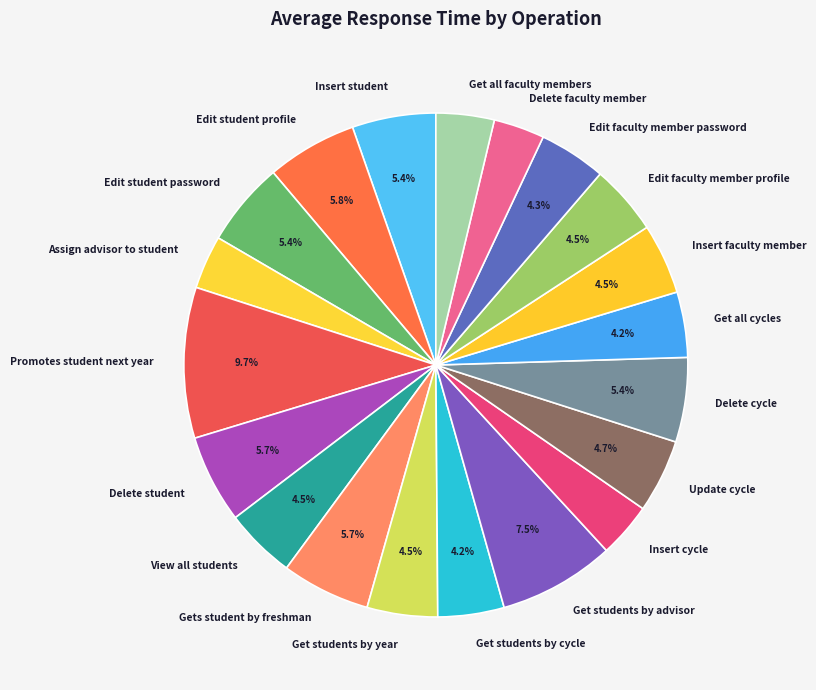

What is the ratio of the value at Assign advisor to student to the value at Insert student?

0.6